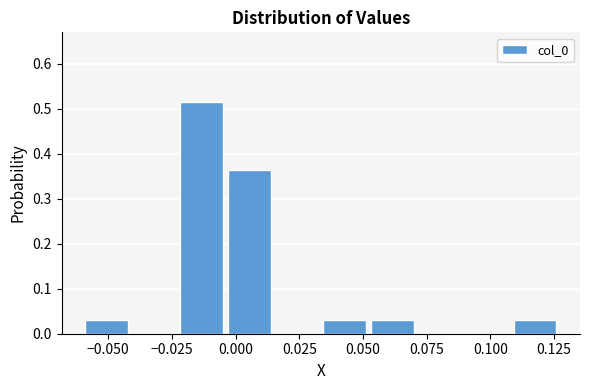

Read against the x-axis, roughly where is the centre of the tallest bar?

-0.015